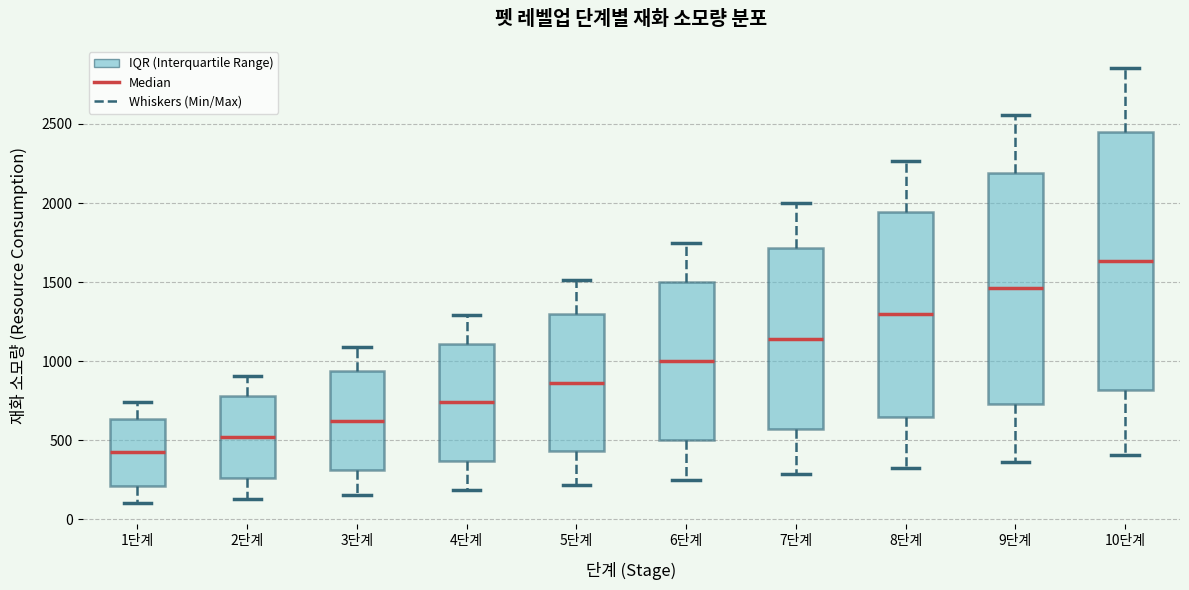

Comparing the boxes themselves (not the whiskers), which one is the tallest?

10단계